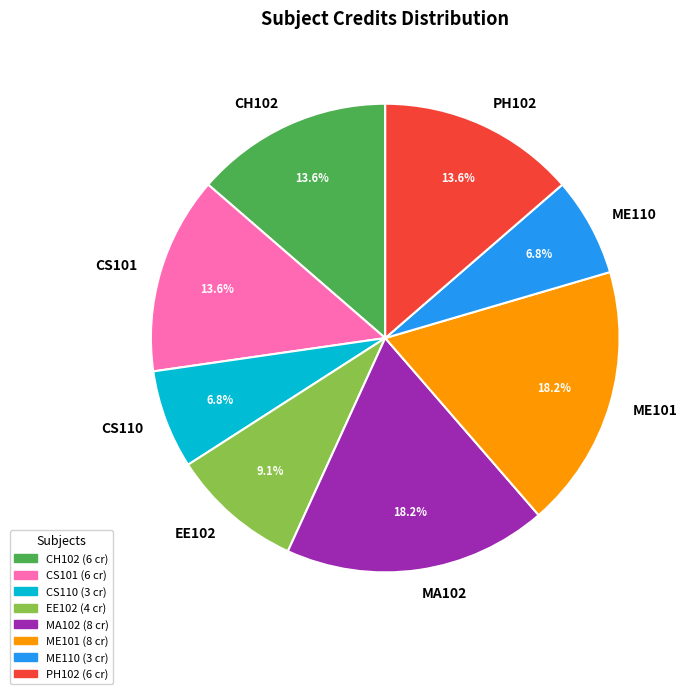

True or false: CS101 accounts for 14% of the total.

True